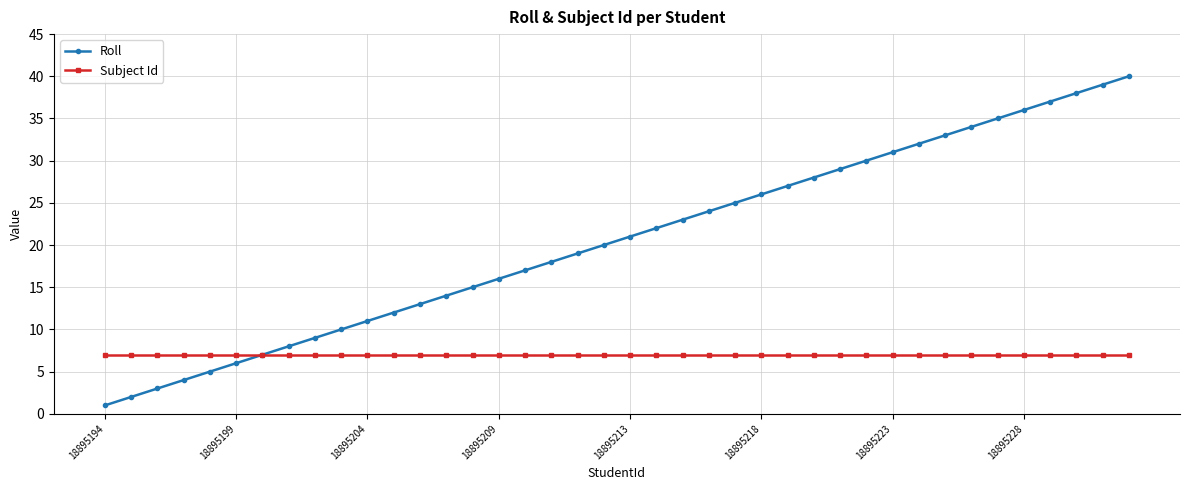

Which series has the largest total across all categories?

Roll